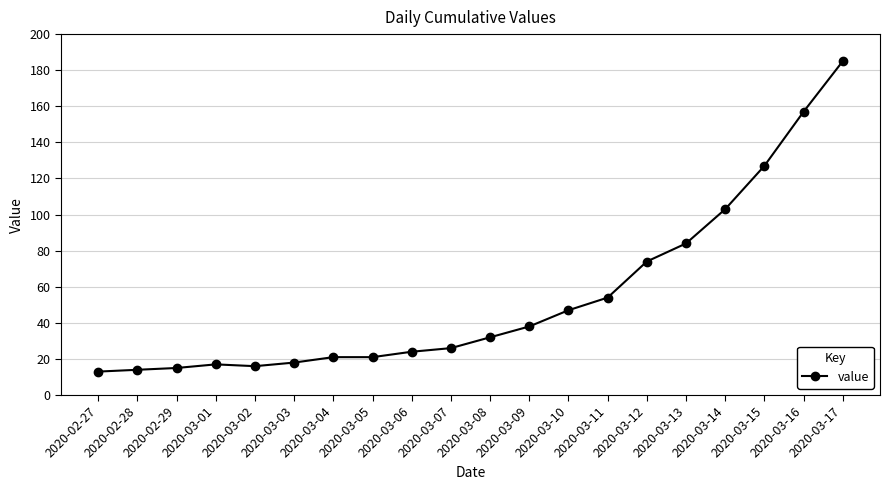

Is it true that the value at 2020-03-14 is 137?

False